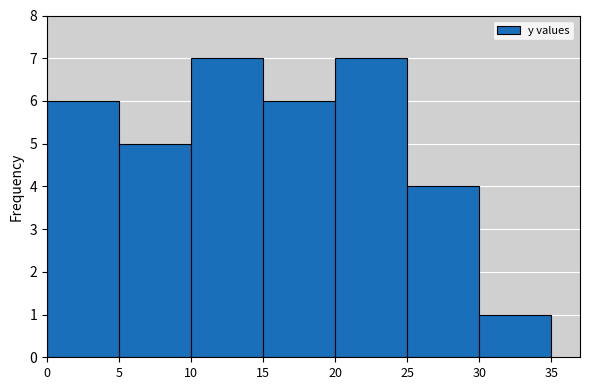

Reading left to right, transcribe this chart: for each bar, give the range it covers on the x-axis and its height. The values are not printed on the chart, so give them approximately, as read against the axis.

0 to 5: 6
5 to 10: 5
10 to 15: 7
15 to 20: 6
20 to 25: 7
25 to 30: 4
30 to 35: 1